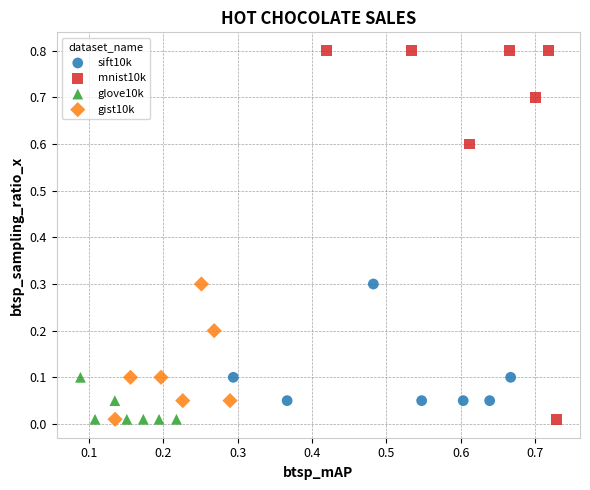

Which series reaches the maximum Y coordinate?

mnist10k